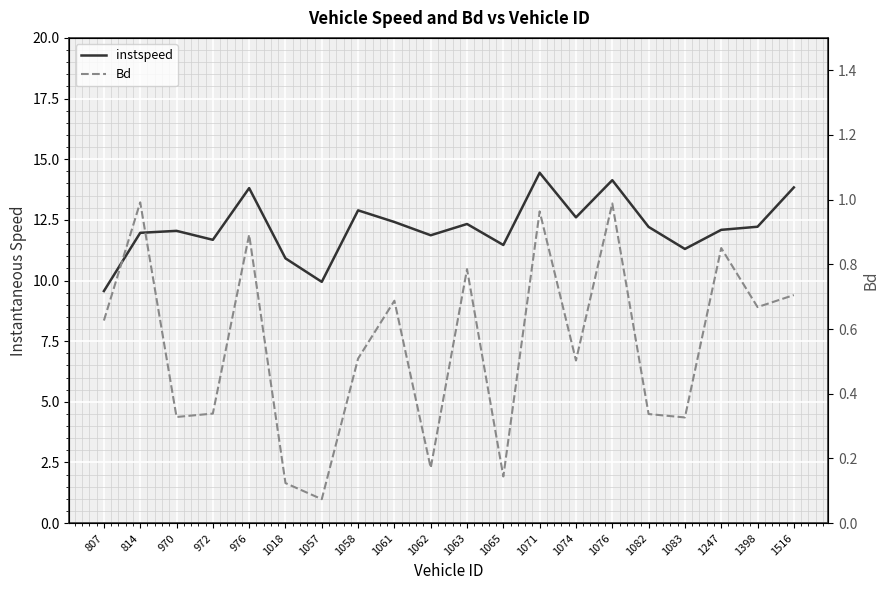

What are all the series names shown in the legend?

instspeed, Bd